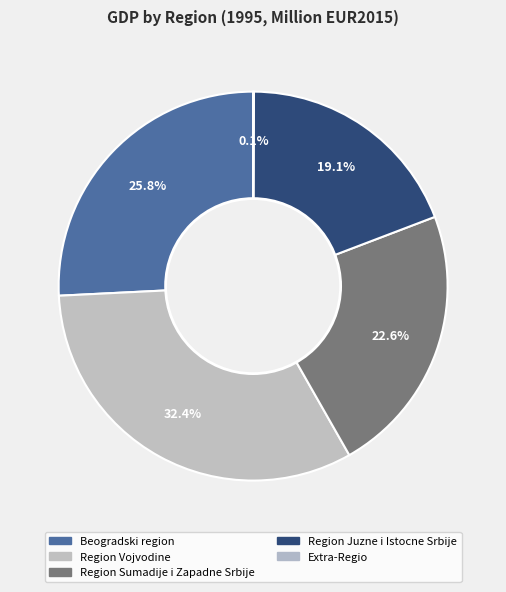

To the nearest percent, what percentage of the pie is Region Juzne i Istocne Srbije?

19%